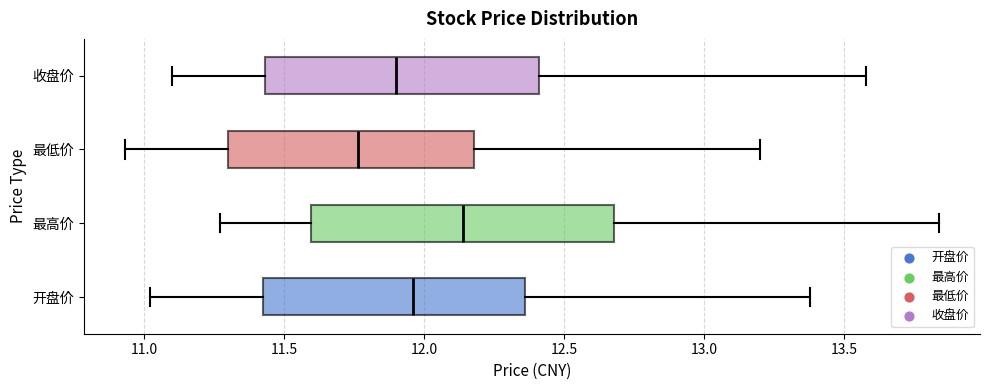

Reading bottom to top, transcribe this box plot: for each box, give where its median line is, the range the box spans, and where its two whiskers end, as read against the x-axis. The values are not printed on the chart, so give them approximately, as read against the axis.

开盘价: median 11.95, box 11.40 to 12.35, whiskers 11.00 to 13.40
最高价: median 12.15, box 11.60 to 12.70, whiskers 11.25 to 13.85
最低价: median 11.75, box 11.30 to 12.20, whiskers 10.95 to 13.20
收盘价: median 11.90, box 11.45 to 12.40, whiskers 11.10 to 13.60